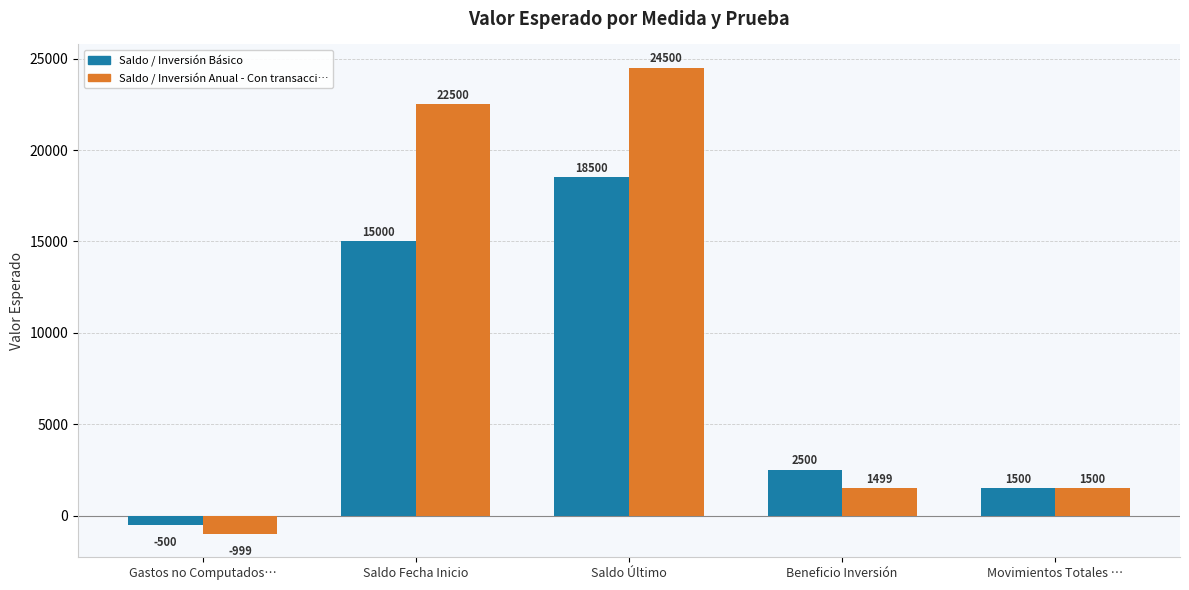

Are the bars grouped side by side (vs. stacked)?

Yes